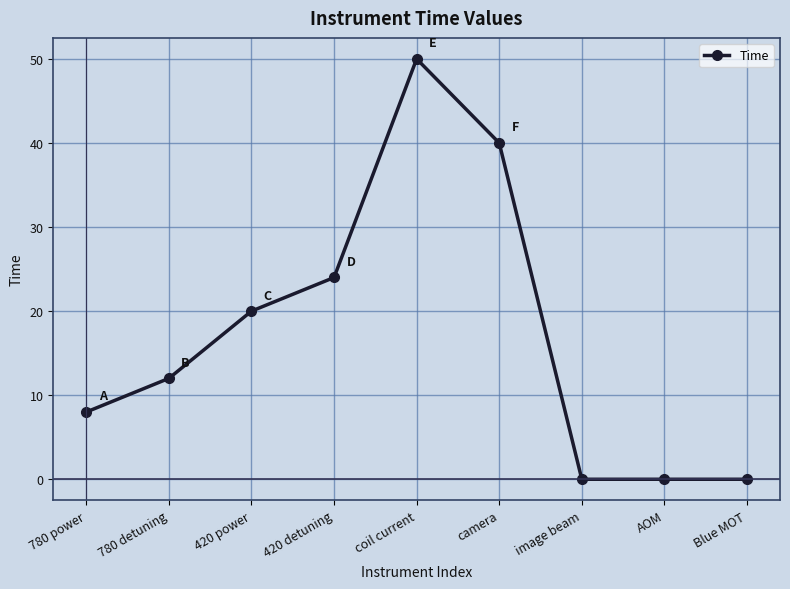

How many values are below 12?

4